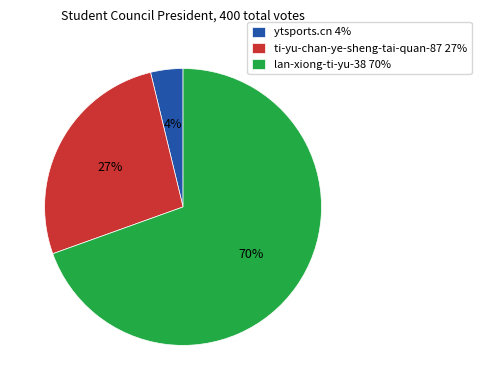

How many slices are in this pie chart?

3